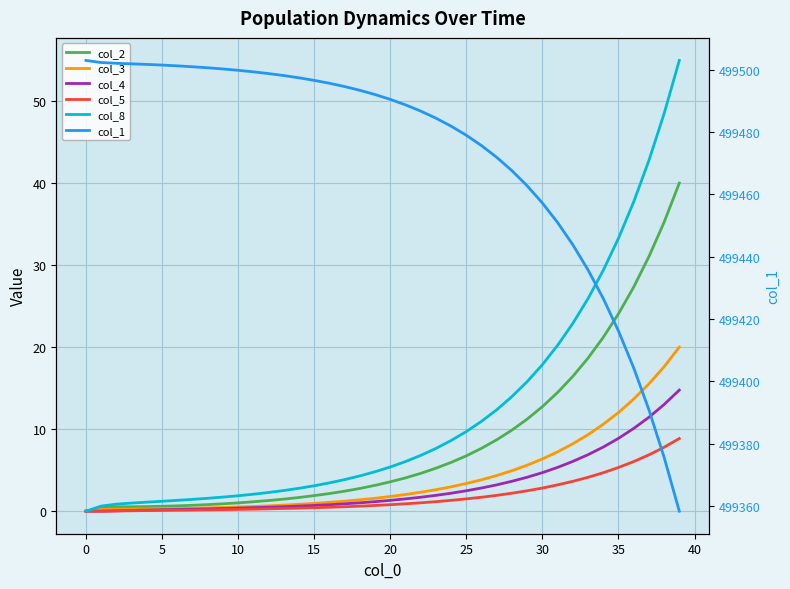

Which series has the largest range (max minus min)?

col_1